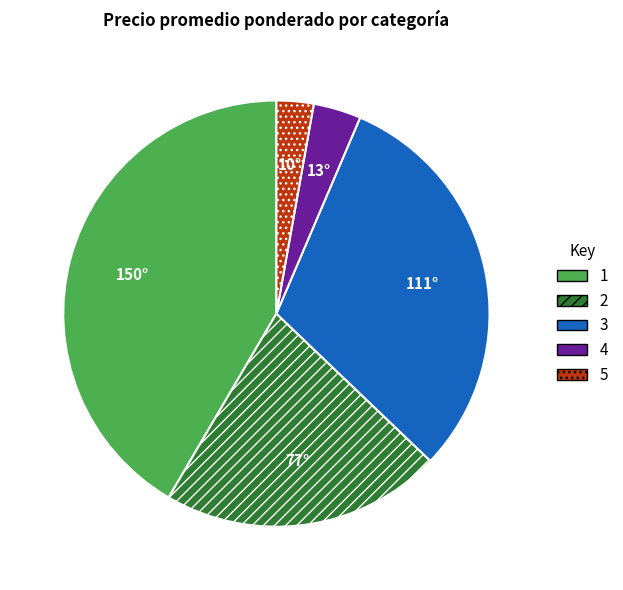

Is there any slice that represents more than half of the pie?

No